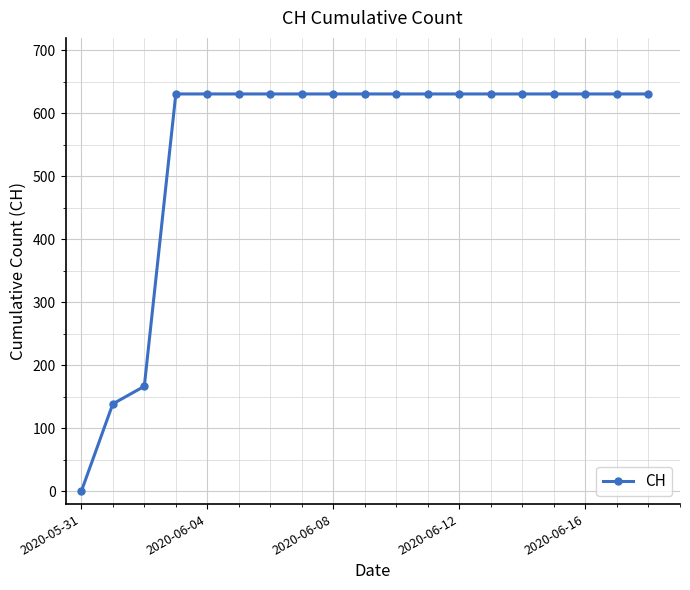

Reading right to left, transcribe all the data shown in this chart.

631	631	631	631	631	631	631	631	631	631	631	631	631	631	631	631	167	139	0